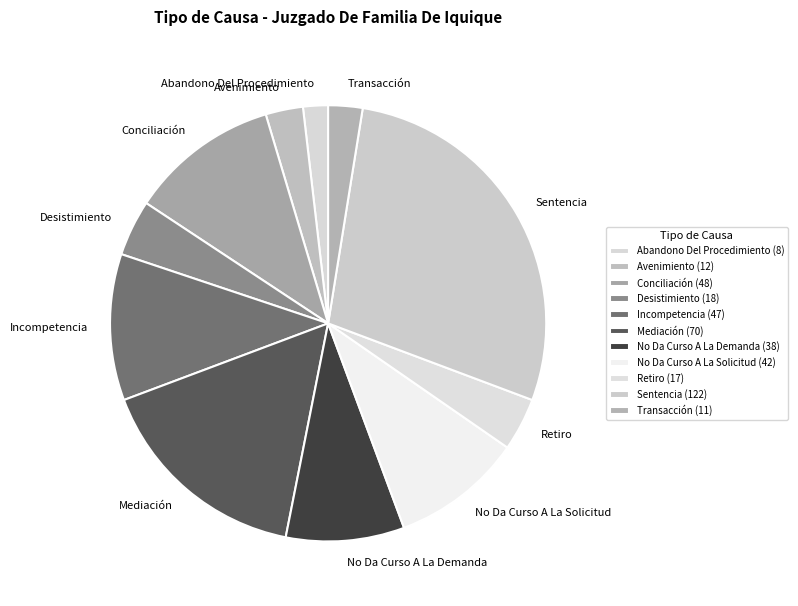

How many segments does this pie chart have?

11